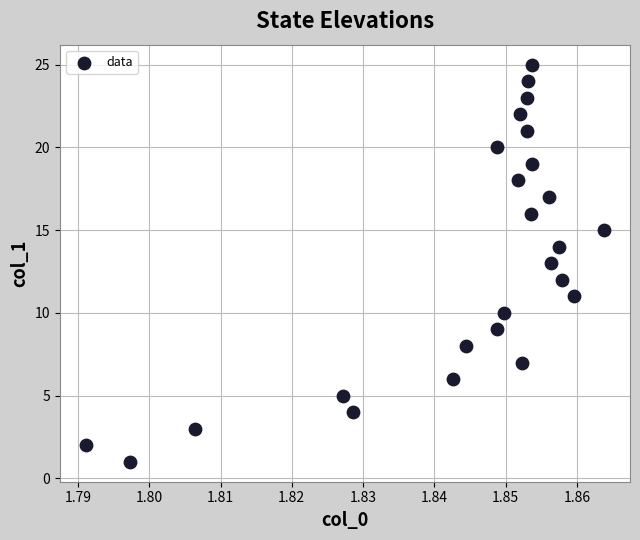

What is the range of Y values (max minus min)?

24